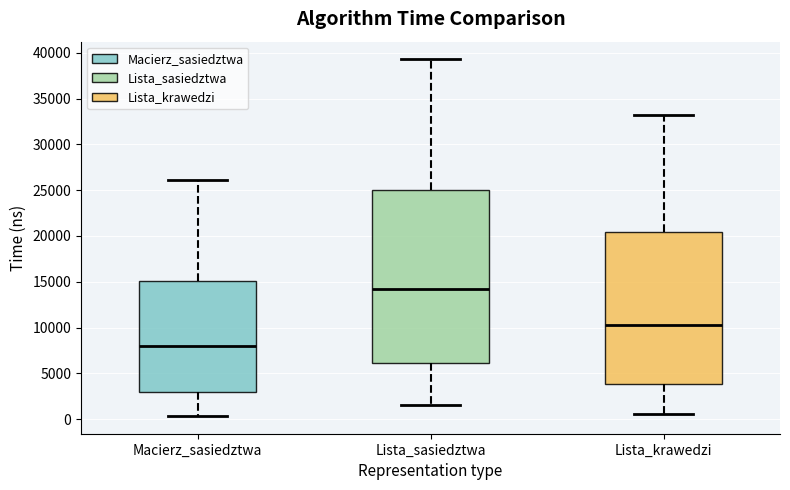

Where does the lower whisker of the box for Lista_sasiedztwa end on the y-axis? The values are not printed on the chart, so give them approximately, as read against the axis.

1500